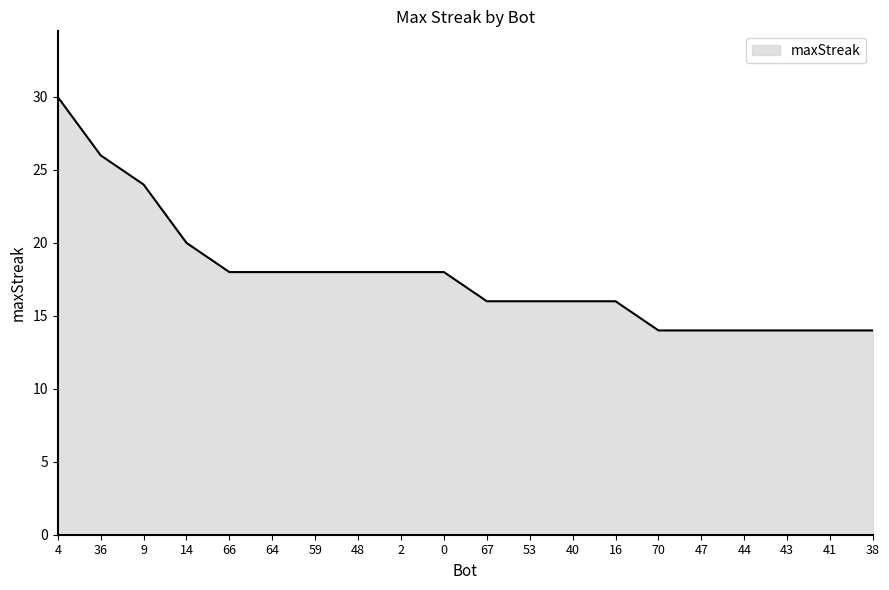

What position from the right is 44?

4